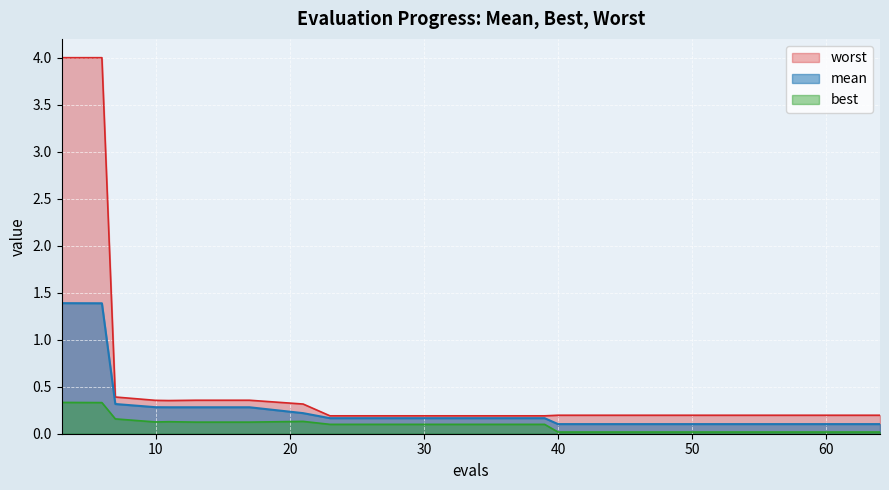

Reading left to right, list all the values displayed in this chart.

mean: 3=1.4	6=1.4	7=0.3	10=0.3	11=0.3	13=0.3	17=0.3	21=0.2	23=0.2	27=0.2	31=0.2	35=0.2	39=0.2	40=0.1	44=0.1	48=0.1	52=0.1	56=0.1	60=0.1	64=0.1
best: 3=0.3	6=0.3	7=0.2	10=0.1	11=0.1	13=0.1	17=0.1	21=0.1	23=0.1	27=0.1	31=0.1	35=0.1	39=0.1	40=0.0	44=0.0	48=0.0	52=0.0	56=0.0	60=0.0	64=0.0
worst: 3=4.0	6=4.0	7=0.4	10=0.4	11=0.4	13=0.4	17=0.4	21=0.3	23=0.2	27=0.2	31=0.2	35=0.2	39=0.2	40=0.2	44=0.2	48=0.2	52=0.2	56=0.2	60=0.2	64=0.2